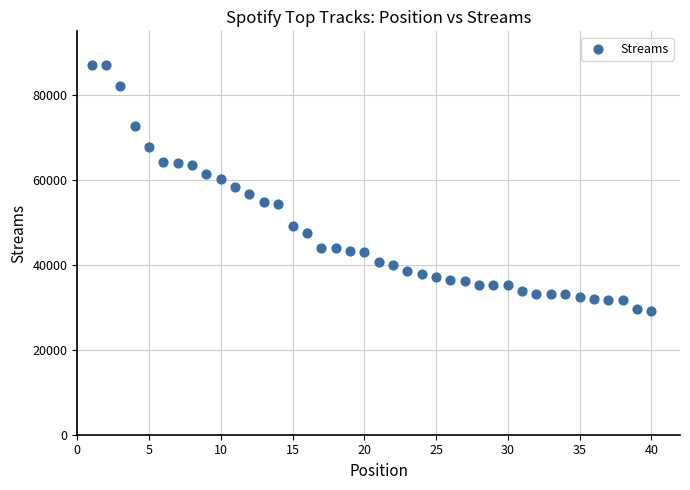

What is the range of Y values (max minus min)?

57935